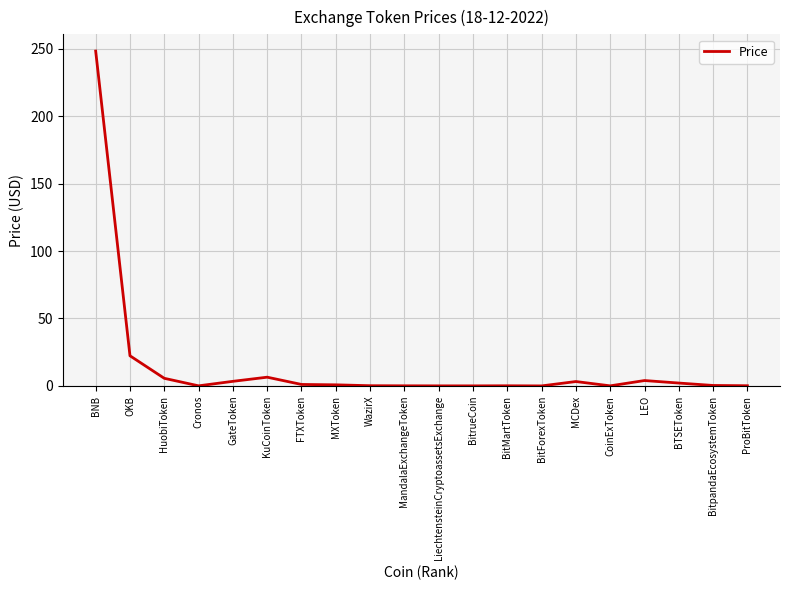

Between OKB and FTXToken, which is larger?

OKB